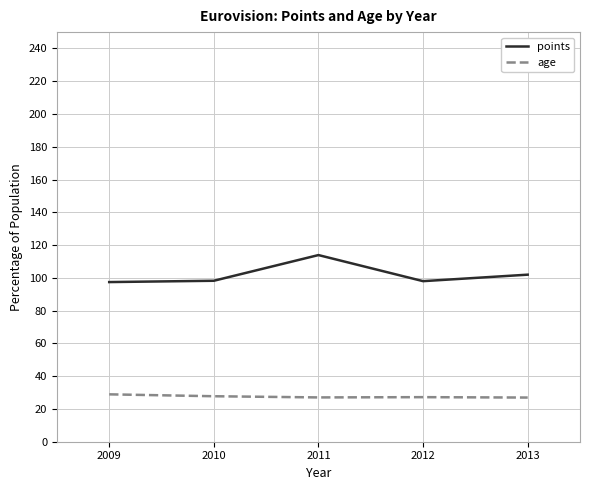

True or false: points and age intersect in this chart.

False